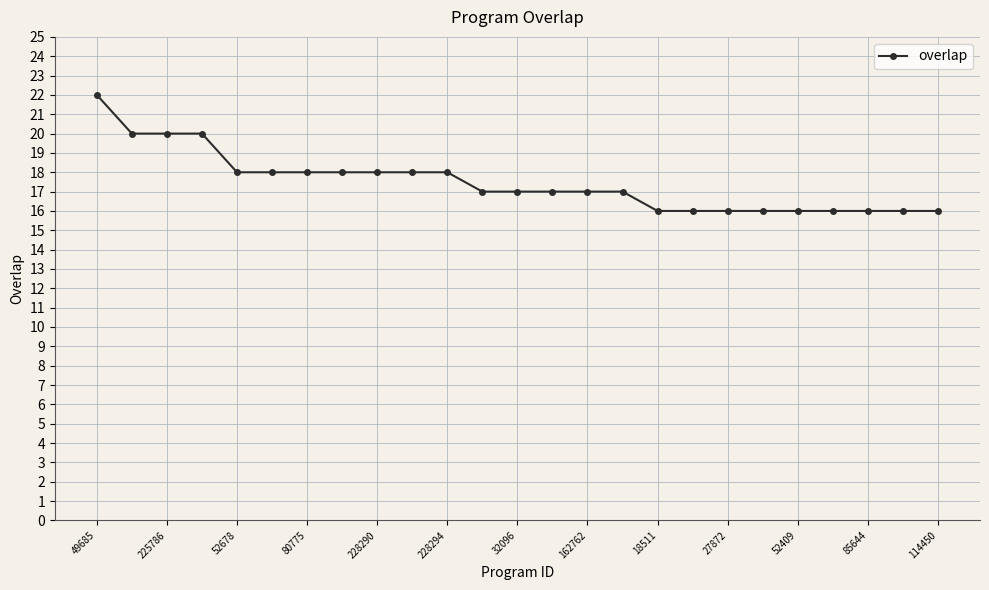

Does the chart have visible grid lines?

Yes